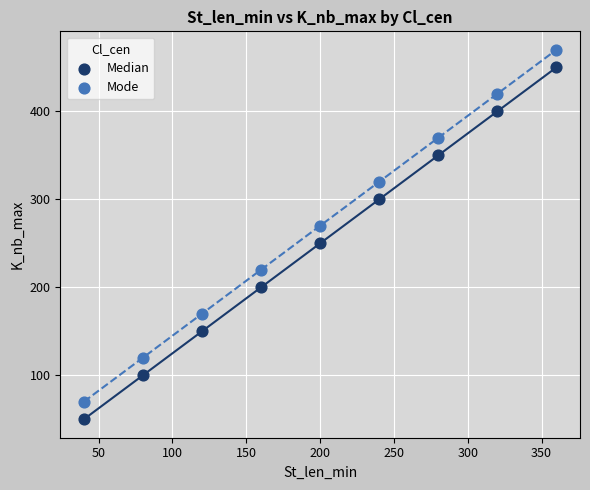

Which series contains the lowest Y value?

Median